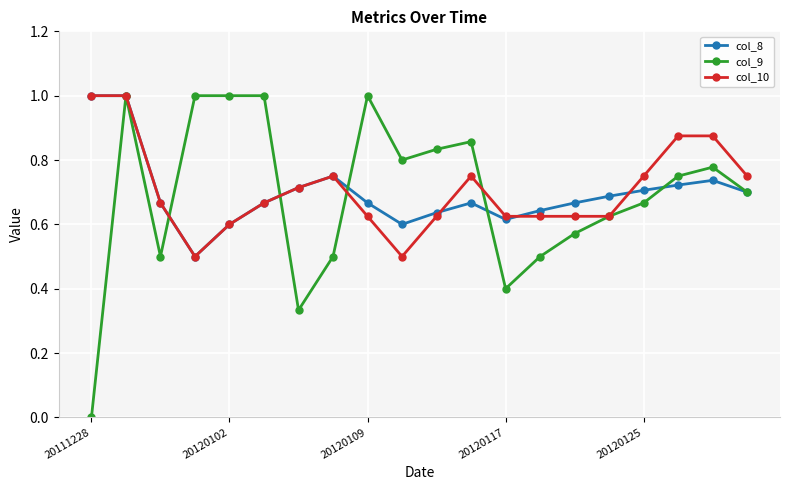

Which series has the widest spread of values?

col_9